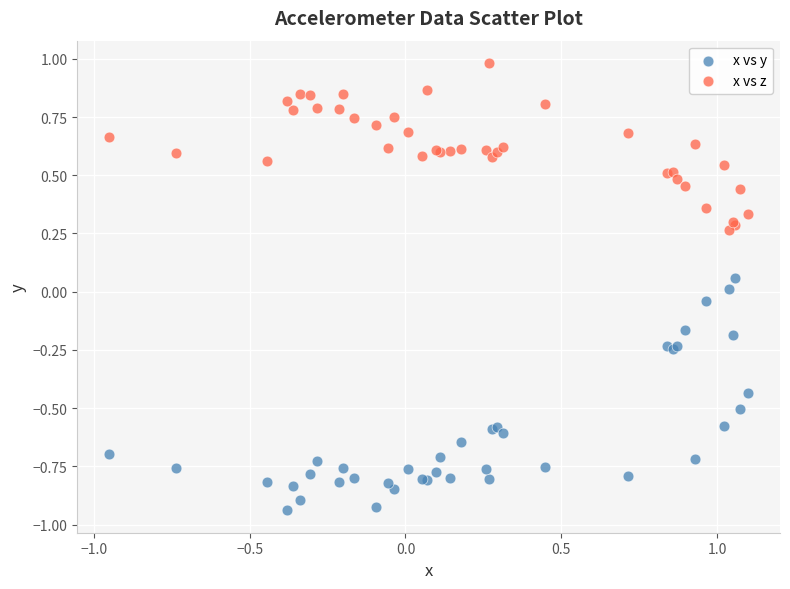

Which series reaches the minimum Y coordinate?

x vs y